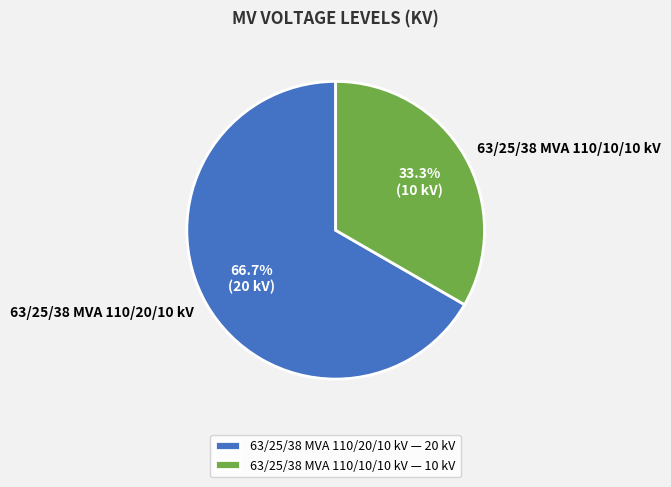

Count the number of slices in the pie.

2